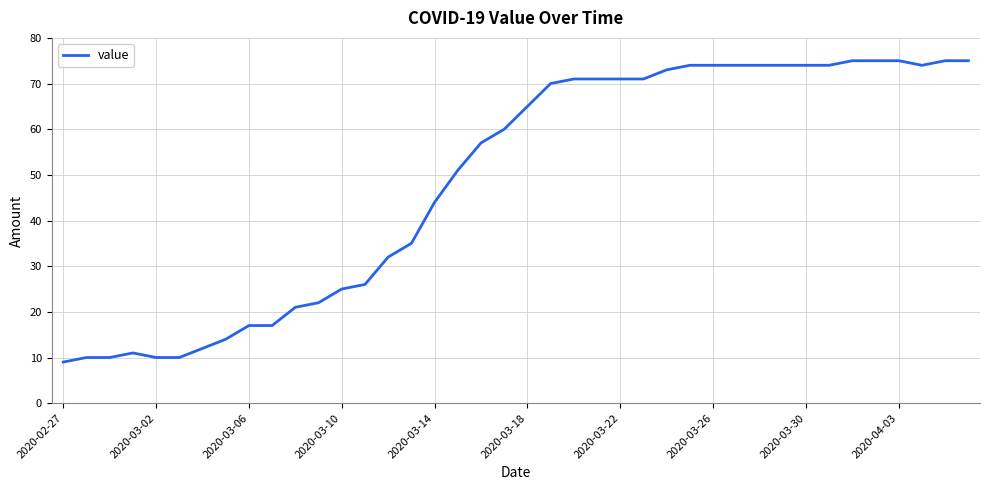

What is the difference between the maximum and minimum values?

66